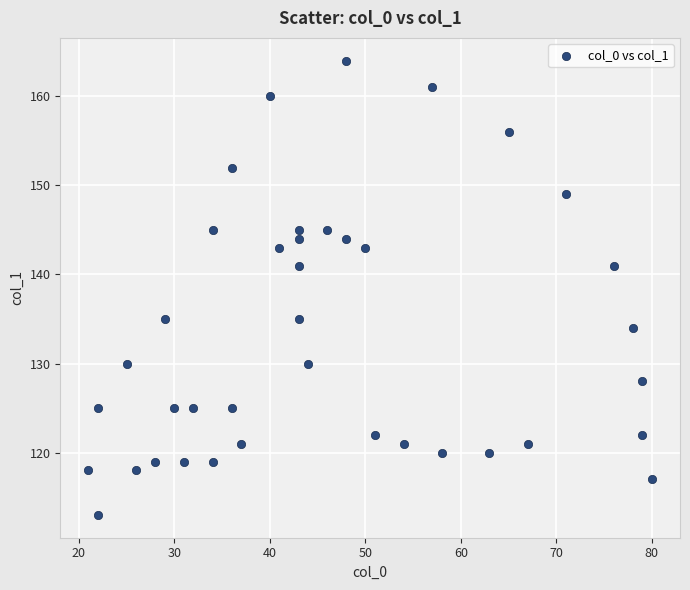

What is the range of X values (max minus min)?

59